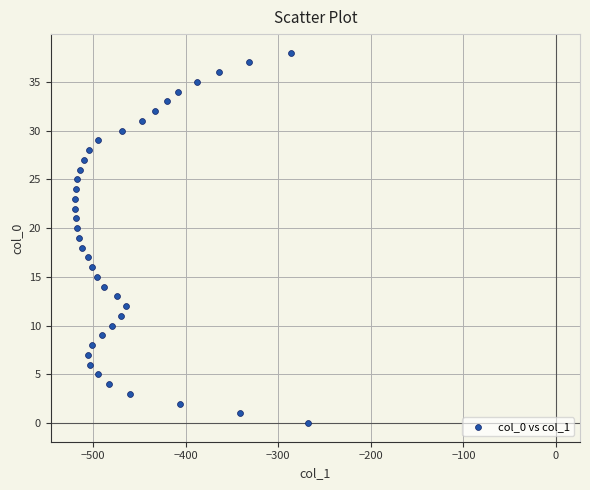

What is the range of X values (max minus min)?

252